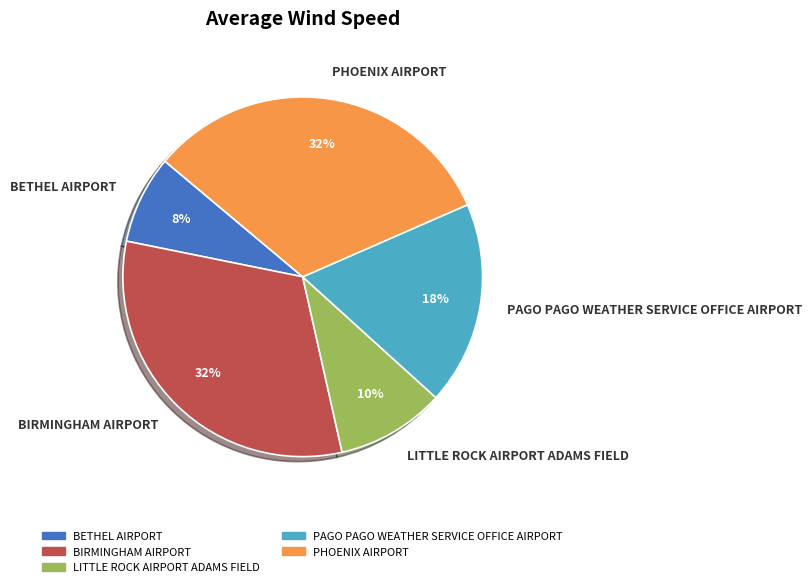

To the nearest percent, what portion does PAGO PAGO WEATHER SERVICE OFFICE AIRPORT represent?

18%